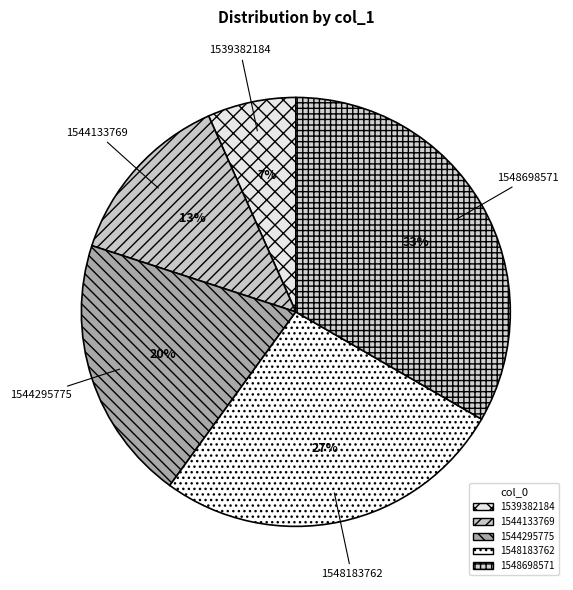

Rank the categories by value from highest to lowest.

1548698571, 1548183762, 1544295775, 1544133769, 1539382184